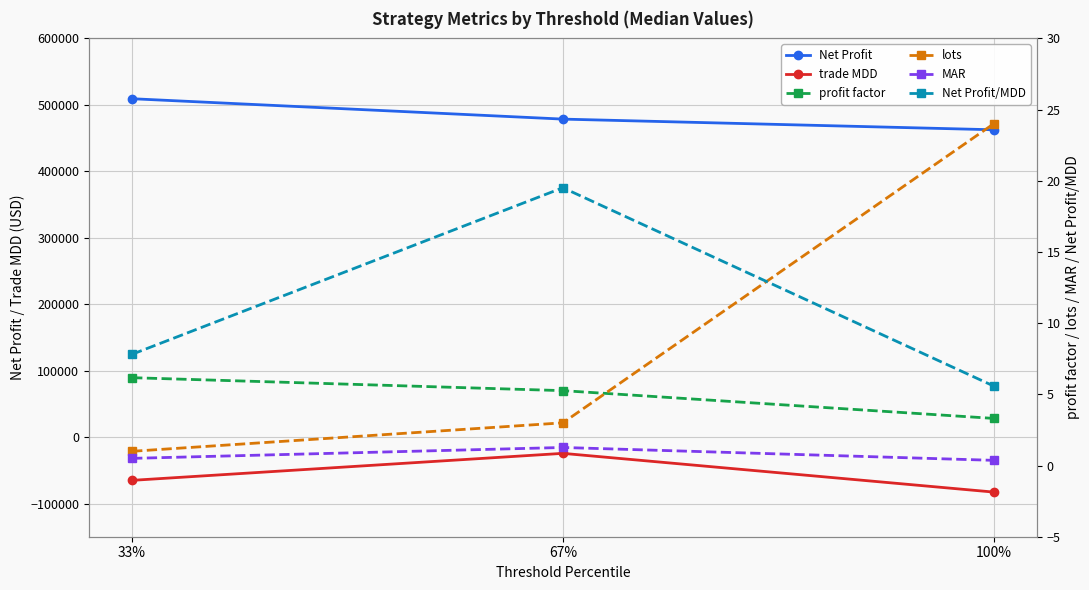

Is the value of Net Profit/MDD at 67% greater than the value of trade MDD at 67%?

Yes